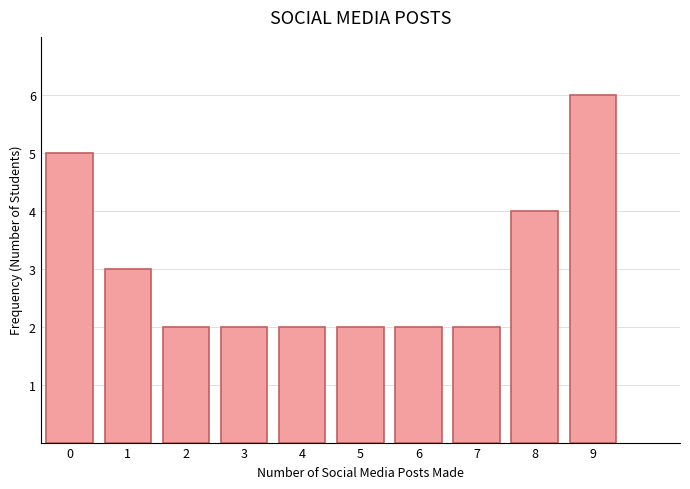

Reading right to left, list all the values displayed in this chart.

9=6	8=4	7=2	6=2	5=2	4=2	3=2	2=2	1=3	0=5